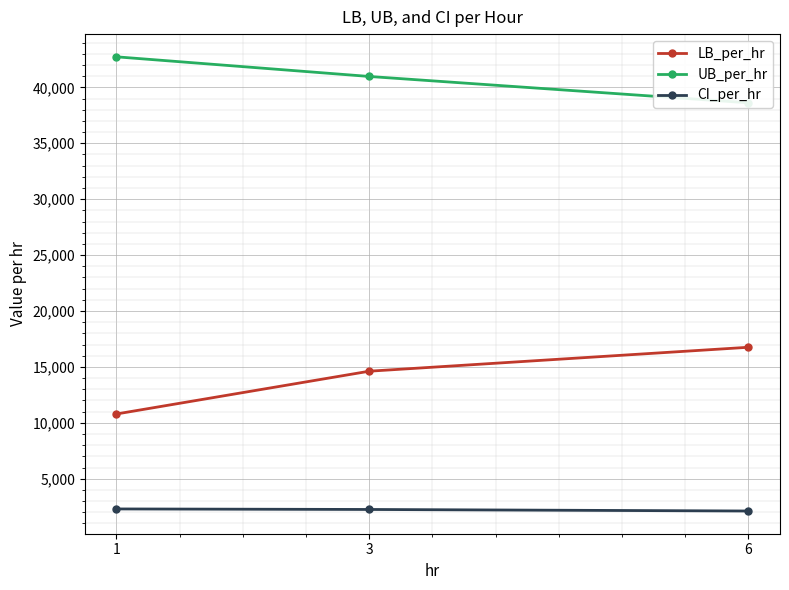

What is the total value across all series at 1?

55821.0